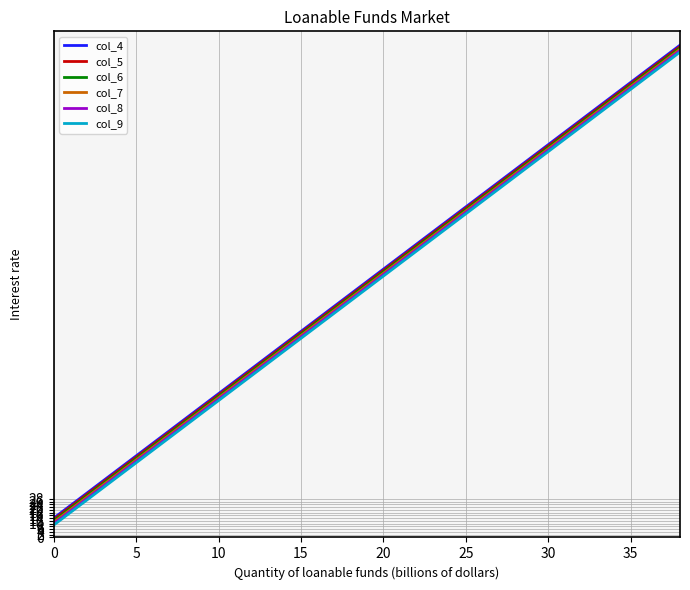

True or false: col_7 has more than 2 interior local peaks.

False